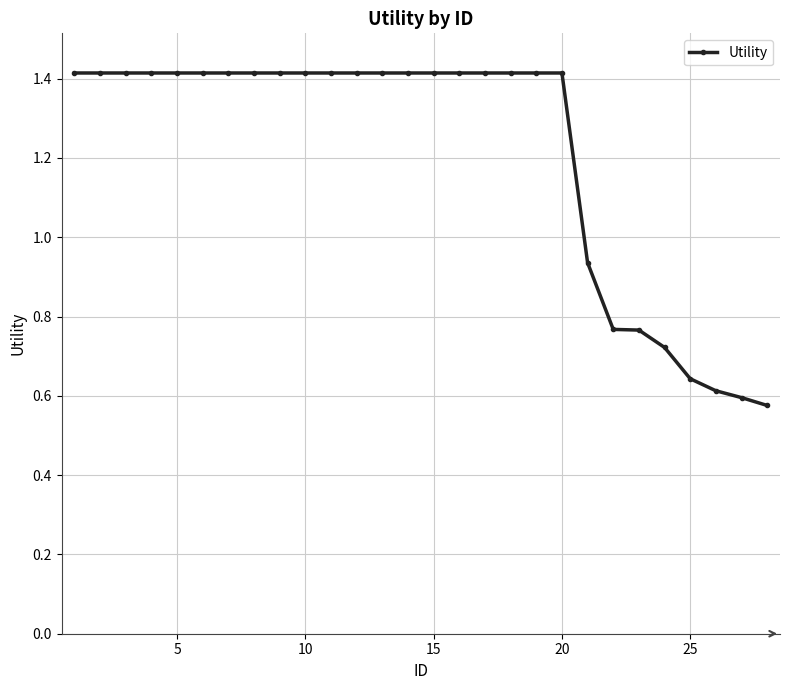

How many series are shown in this chart?

1